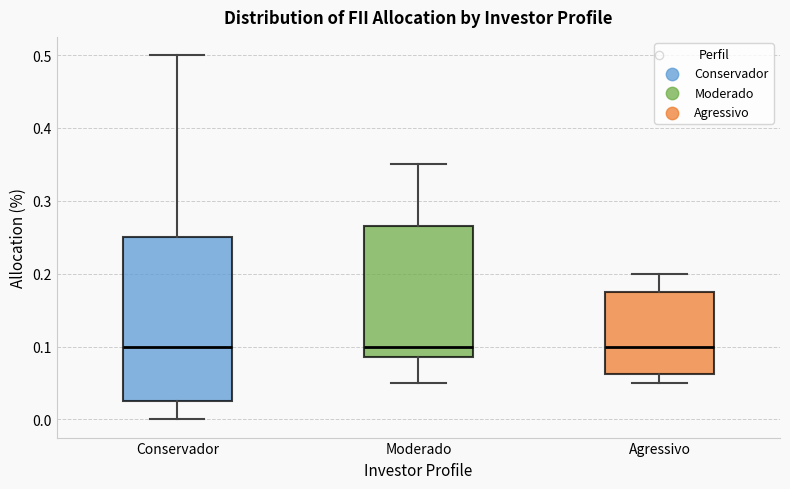

Reading left to right, transcribe this box plot: for each box, give where its median line is, the range the box spans, and where its two whiskers end, as read against the y-axis. The values are not printed on the chart, so give them approximately, as read against the axis.

Conservador: median 0.10, box 0.03 to 0.25, whiskers 0.00 to 0.50
Moderado: median 0.10, box 0.09 to 0.27, whiskers 0.05 to 0.35
Agressivo: median 0.10, box 0.06 to 0.18, whiskers 0.05 to 0.20